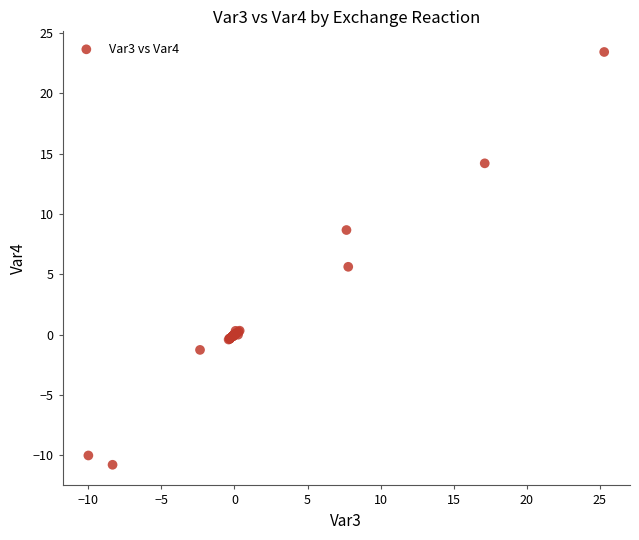

What Y value in the scatter plot is closest to 6?

5.6